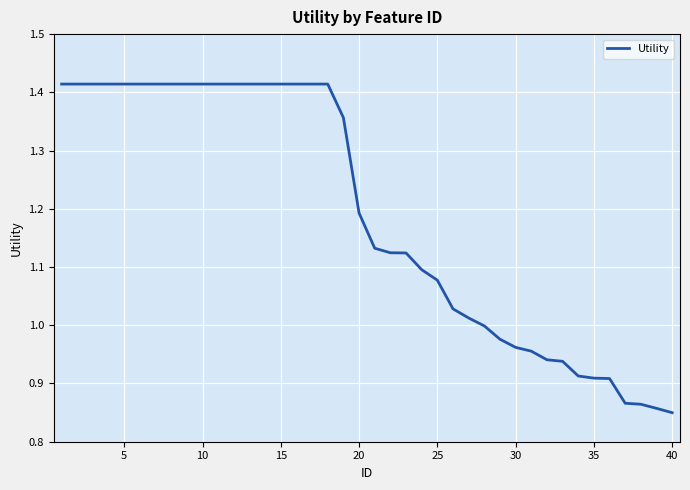

What is the difference between the maximum and minimum values?

0.6